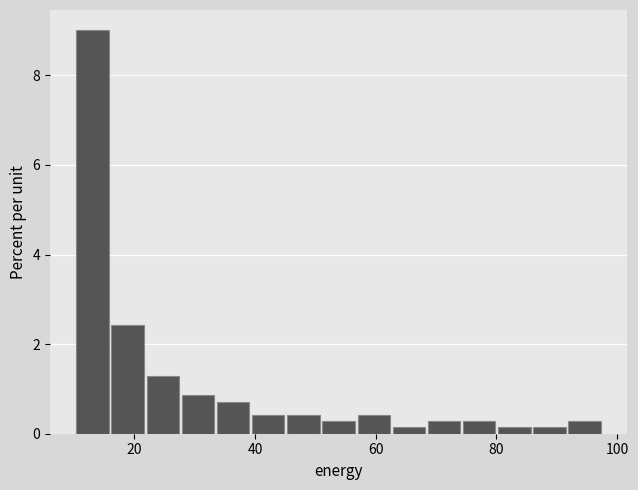

Read against the x-axis, roughly where is the centre of the tallest bar?

14